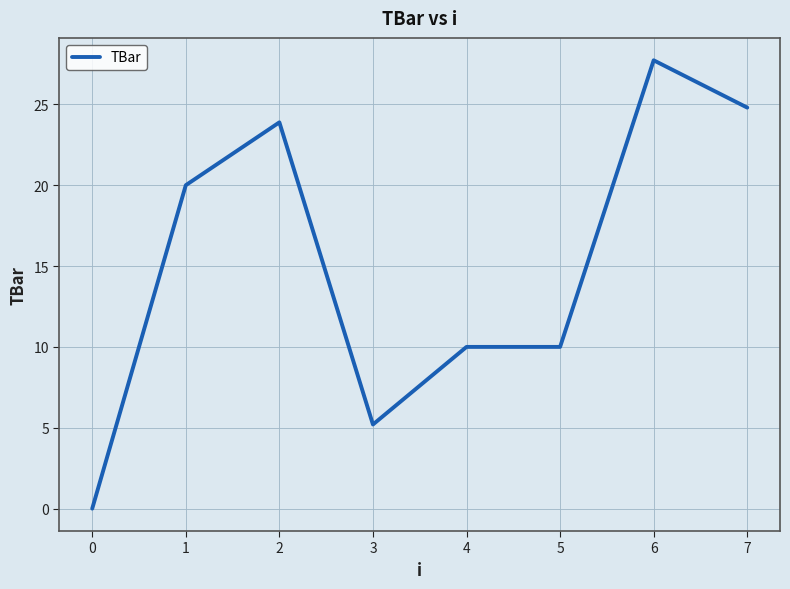

True or false: the data has more than 1 interior local peaks.

True